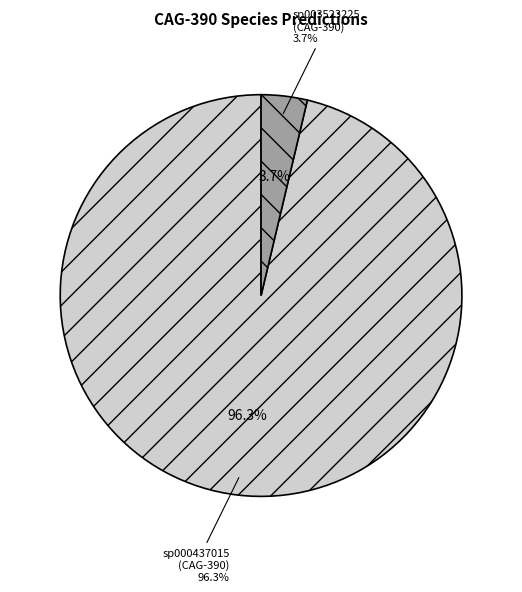

What is the majority slice?

s__CAG-390 sp000437015